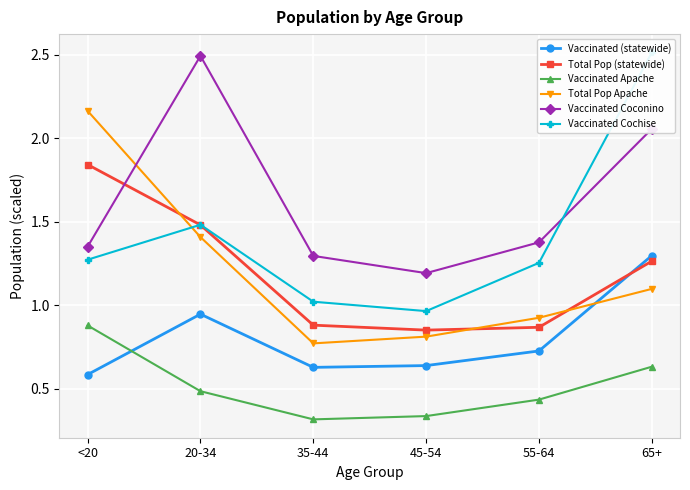

How many times do Vaccinated (statewide) and Total Pop (statewide) cross each other?

1